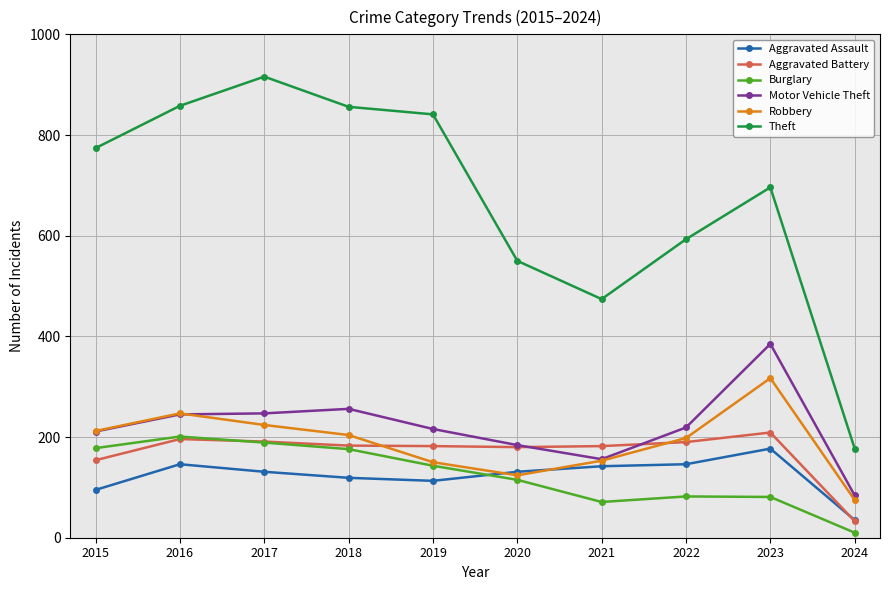

How many lines are shown in the chart?

6